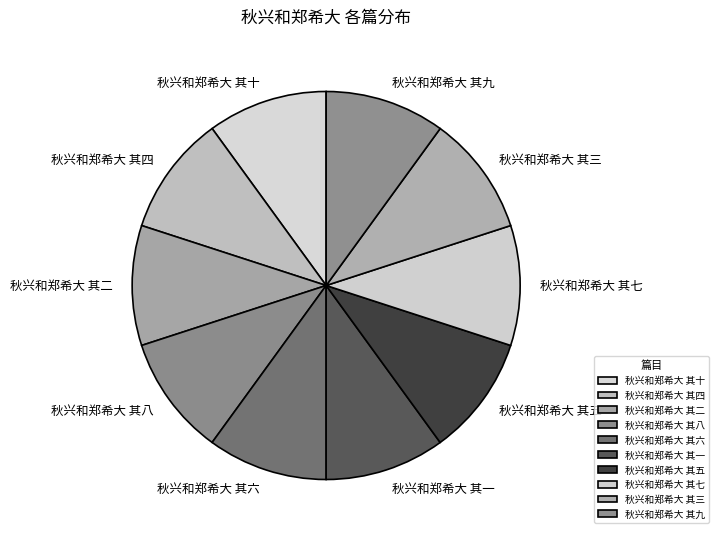

Approximately how many times larger is the value at 秋兴和郑希大 其五 compared to 秋兴和郑希大 其七?

1.0